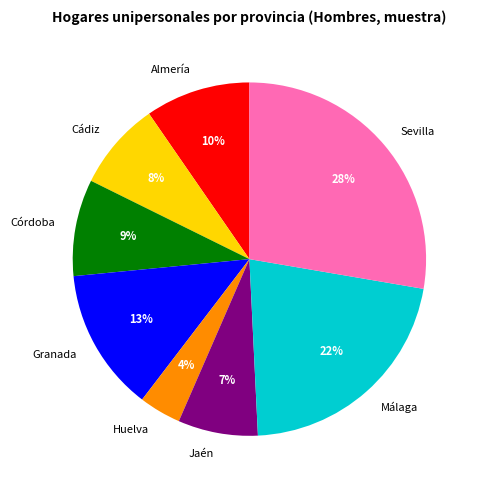

To the nearest percent, what is the combined percentage of Granada and Jaén?

20%